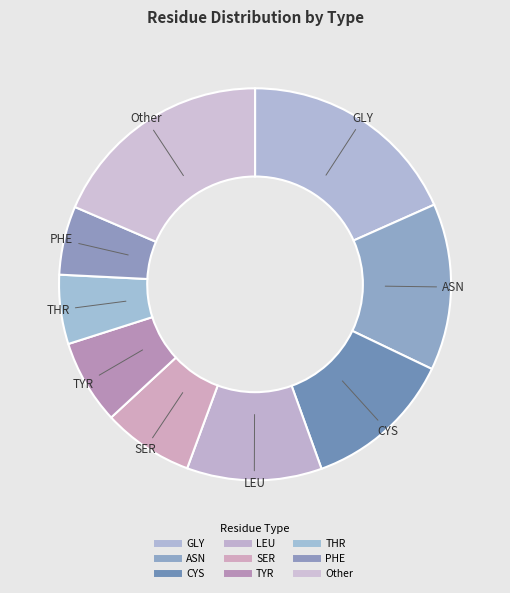

Count the number of slices in the pie.

9